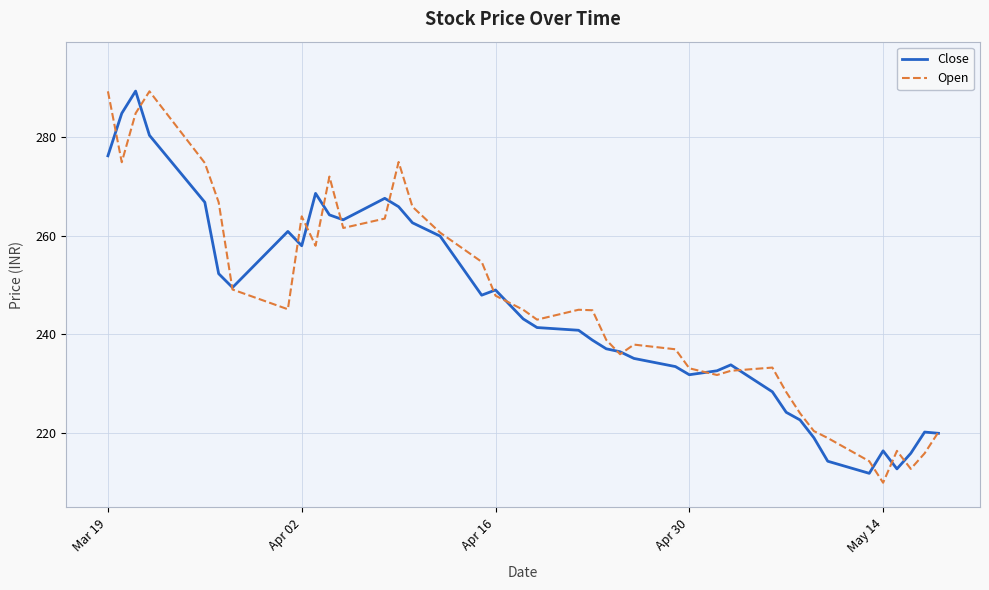

What is the smallest value displayed?

210.0